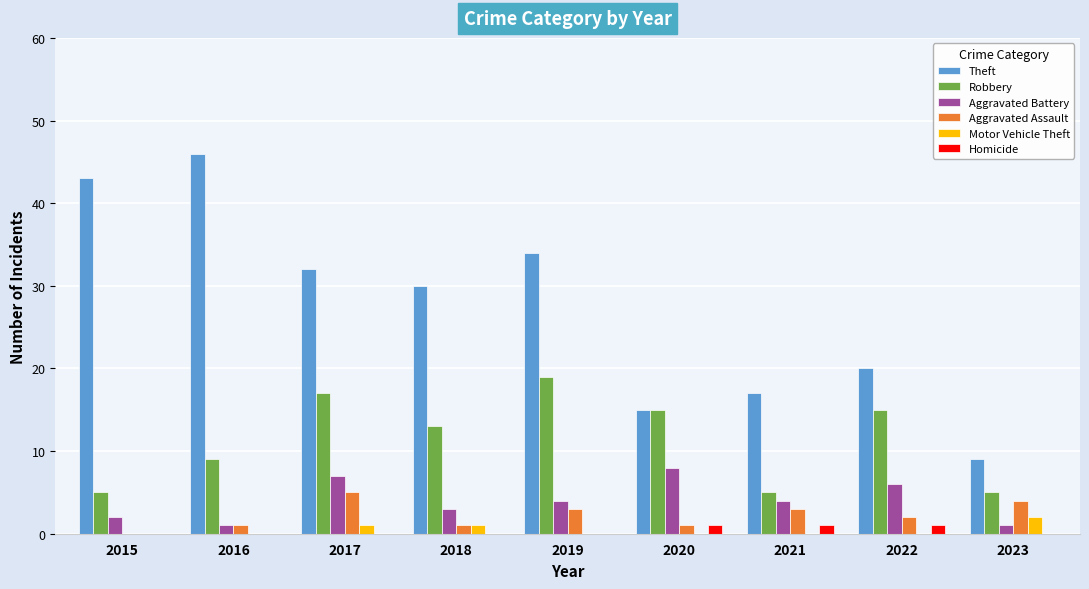

Count the number of data series in this chart.

6